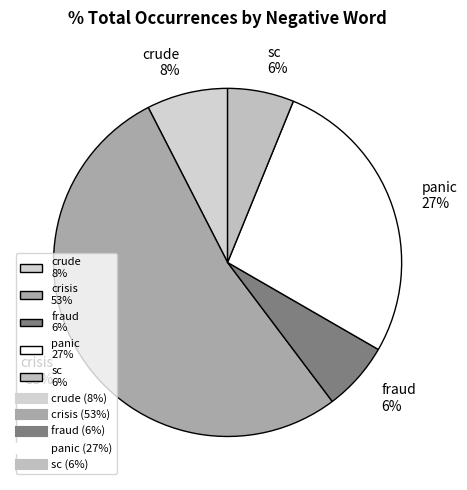

Which has a higher value, panic or sc?

panic